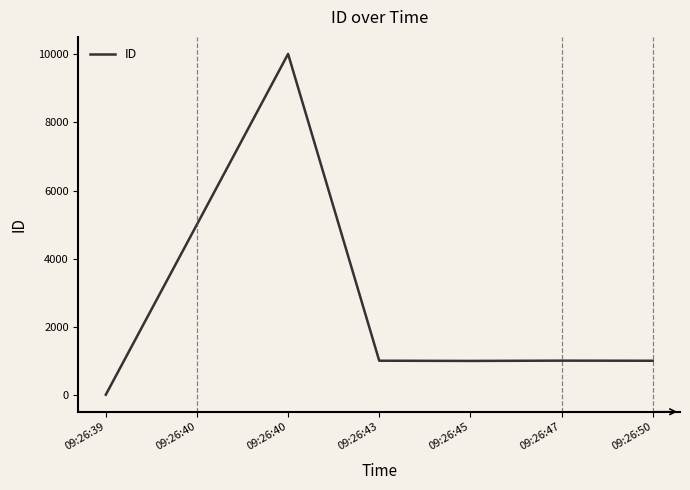

Is this an area chart (filled region under the line)?

No